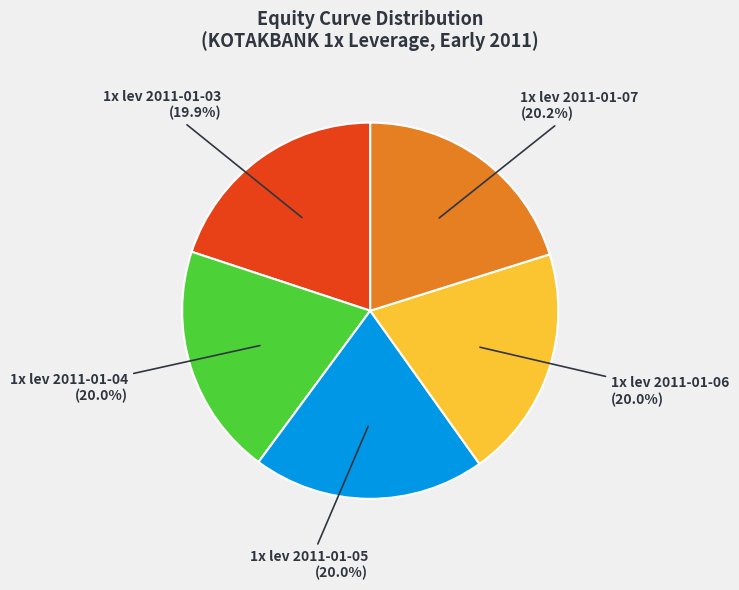

Does any single category account for the majority?

No